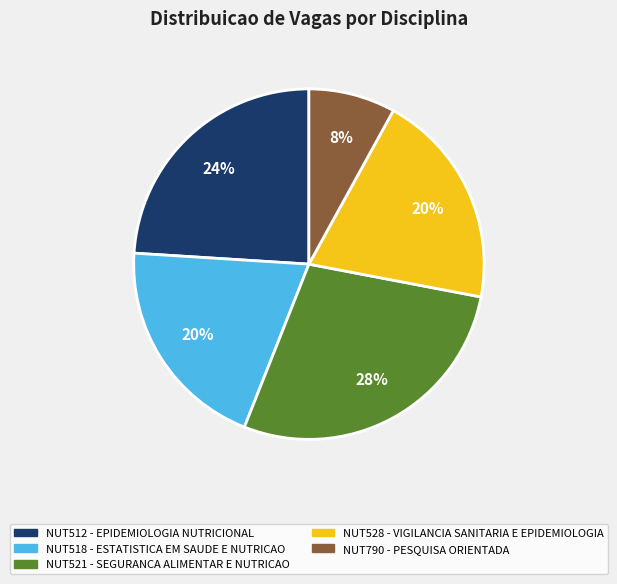

Is the sum of NUT521 and NUT528 greater than half?

No